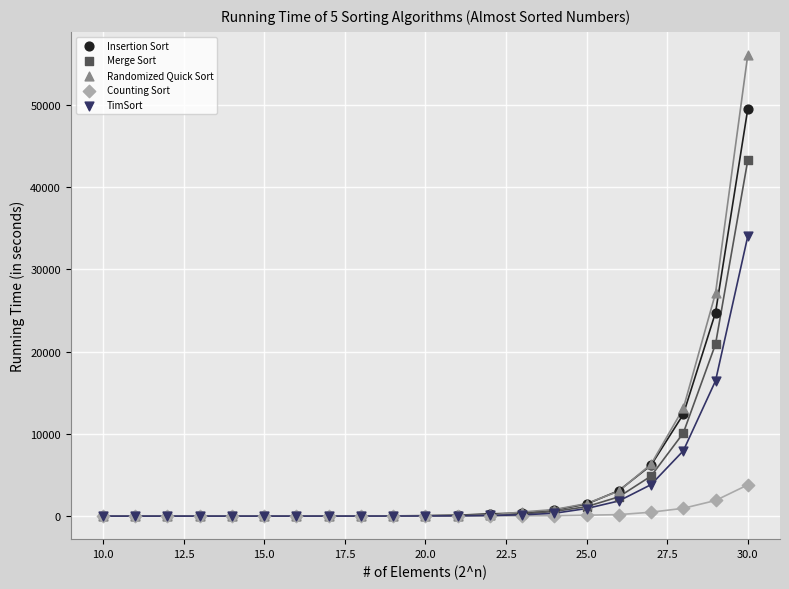

In the Merge Sort series, what Y value is closest to 21615?

20895.1